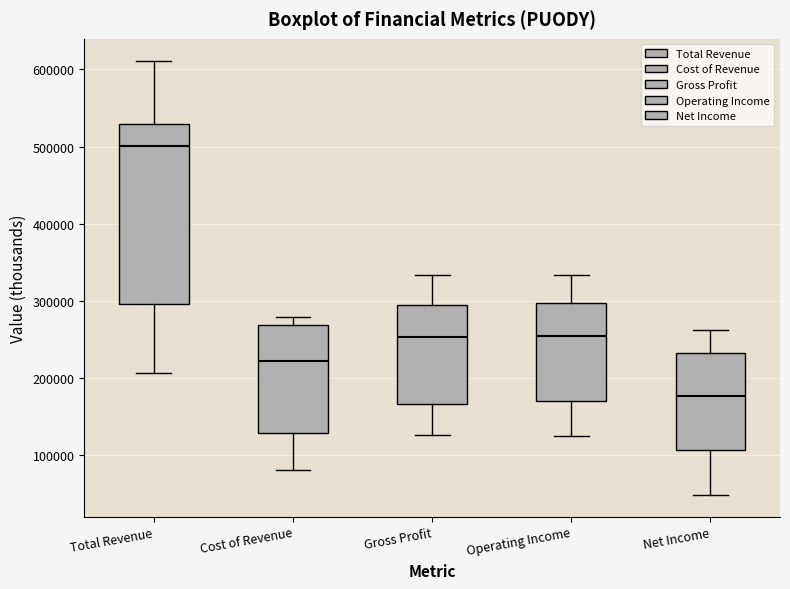

Reading left to right, transcribe this box plot: for each box, give where its median line is, the range the box spans, and where its two whiskers end, as read against the y-axis. The values are not printed on the chart, so give them approximately, as read against the axis.

Total Revenue: median 500000, box 300000 to 530000, whiskers 210000 to 610000
Cost of Revenue: median 220000, box 130000 to 270000, whiskers 80000 to 280000
Gross Profit: median 250000, box 170000 to 290000, whiskers 130000 to 330000
Operating Income: median 250000, box 170000 to 300000, whiskers 130000 to 330000
Net Income: median 180000, box 110000 to 230000, whiskers 50000 to 260000